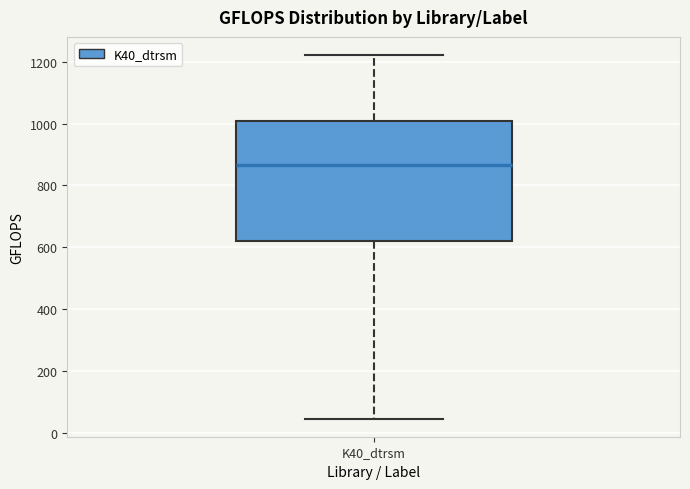

Transcribe this box plot: give where the median line is, the range the box spans, and where the two whiskers end, as read against the y-axis. The values are not printed on the chart, so give them approximately, as read against the axis.

median 860, box 620 to 1000, whiskers 40 to 1220